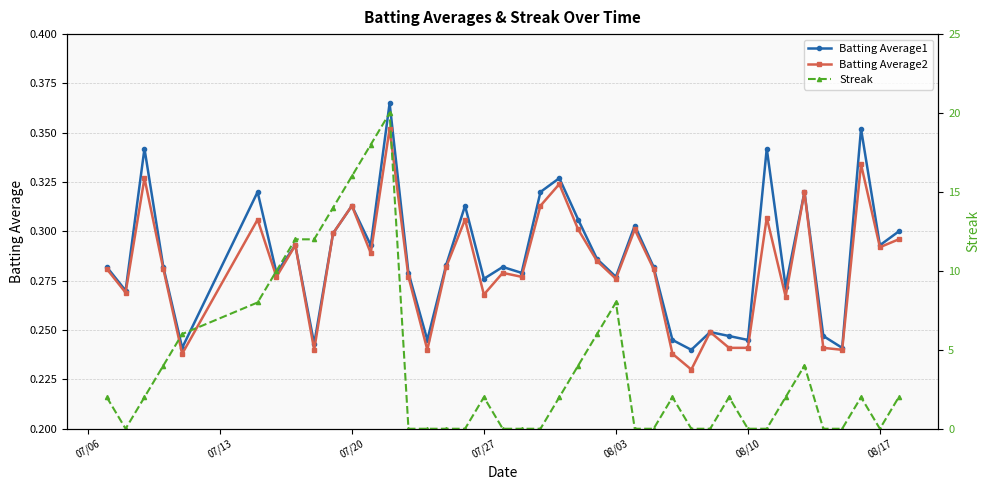

Reading left to right, what are all the values shown in this chart?

Batting Average1: 0.3	0.3	0.3	0.3	0.2	0.3	0.3	0.3	0.2	0.3	0.3	0.3	0.4	0.3	0.2	0.3	0.3	0.3	0.3	0.3	0.3	0.3	0.3	0.3	0.3	0.3	0.3	0.2	0.2	0.2	0.2	0.2	0.3	0.3	0.3	0.2	0.2	0.4	0.3	0.3
Batting Average2: 0.3	0.3	0.3	0.3	0.2	0.3	0.3	0.3	0.2	0.3	0.3	0.3	0.4	0.3	0.2	0.3	0.3	0.3	0.3	0.3	0.3	0.3	0.3	0.3	0.3	0.3	0.3	0.2	0.2	0.2	0.2	0.2	0.3	0.3	0.3	0.2	0.2	0.3	0.3	0.3
Streak: 2.0	0.0	2.0	4.0	6.0	8.0	10.0	12.0	12.0	14.0	16.0	18.0	20.0	0.0	0.0	0.0	0.0	2.0	0.0	0.0	0.0	2.0	4.0	6.0	8.0	0.0	0.0	2.0	0.0	0.0	2.0	0.0	0.0	2.0	4.0	0.0	0.0	2.0	0.0	2.0